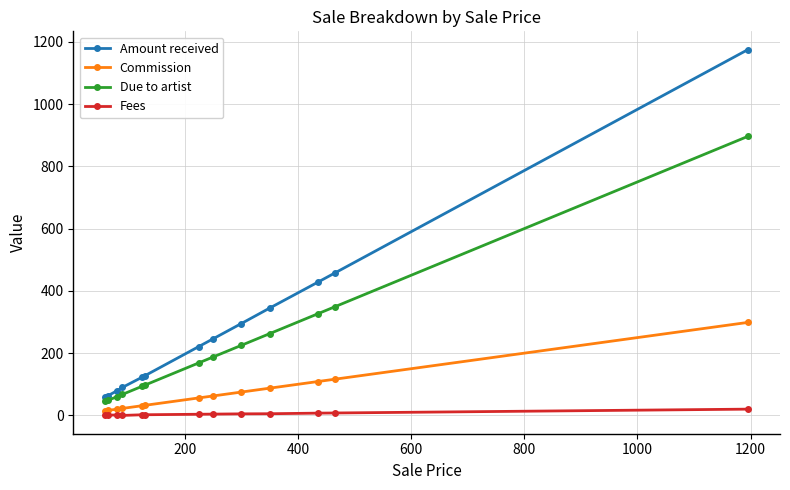

Which series has the largest total across all categories?

Amount received